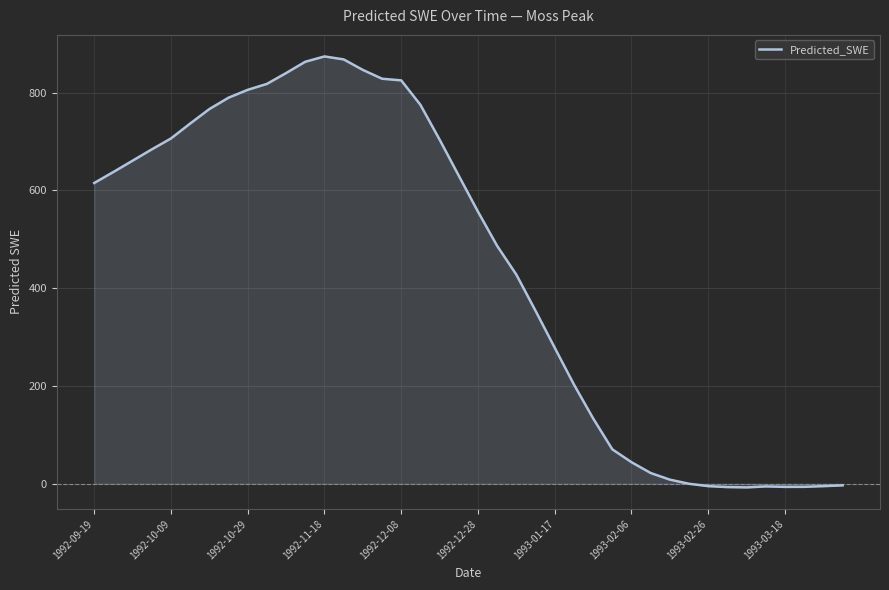

What is the greatest value displayed?

873.8